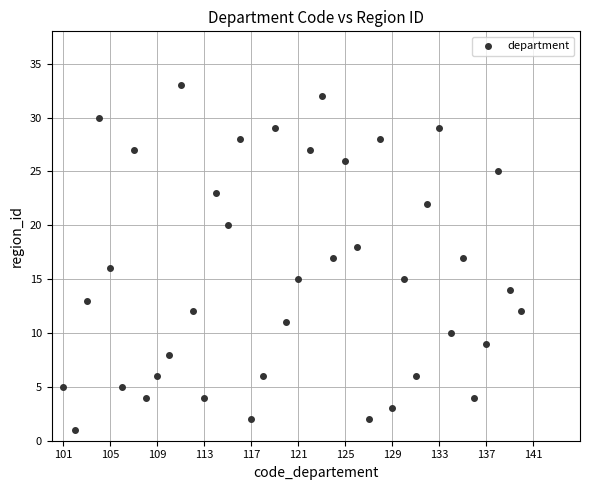

What is the range of Y values (max minus min)?

32